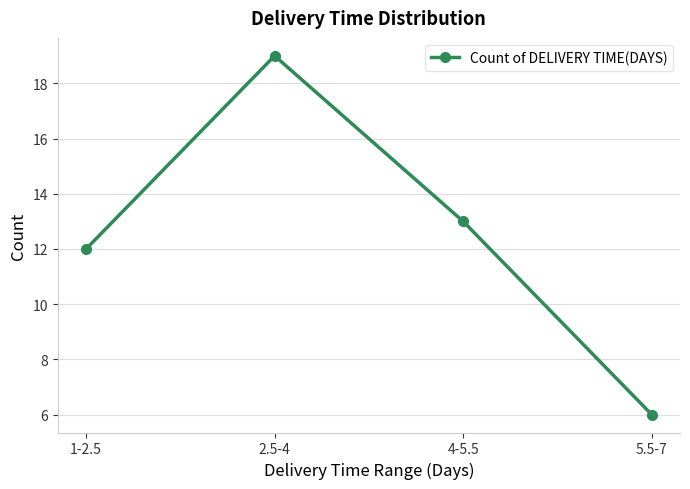

Does the chart display data point markers on the line(s)?

Yes